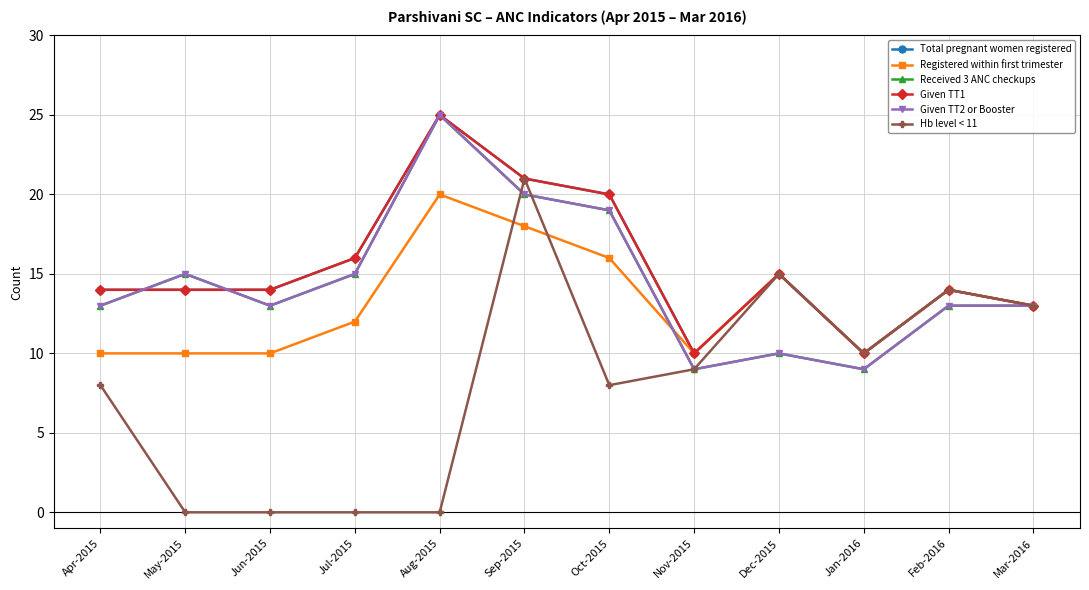

Which category has the highest value across all series?

Aug-2015